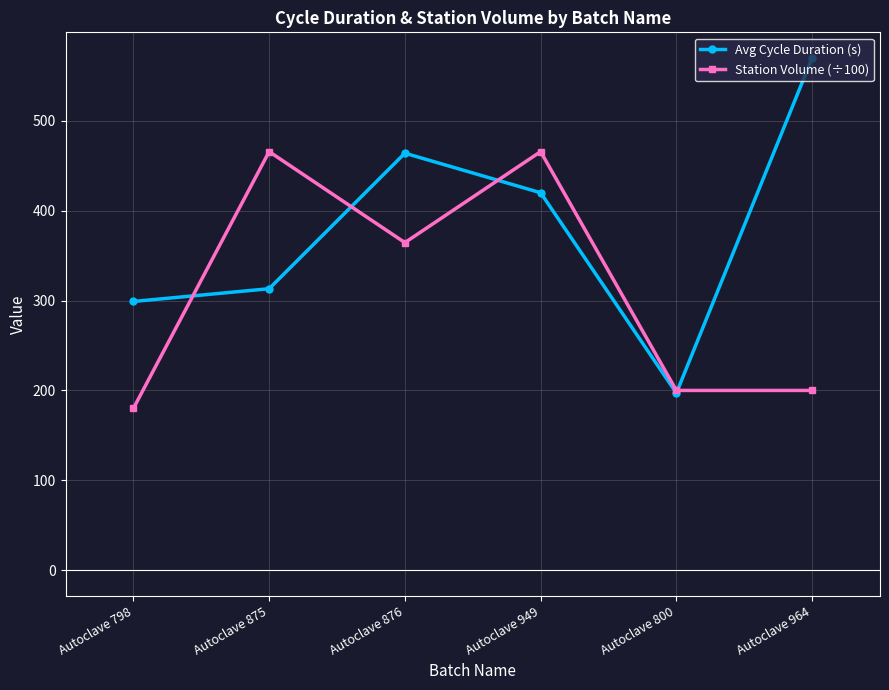

At which label does Station Volume (÷100) reach its minimum?

Autoclave 798